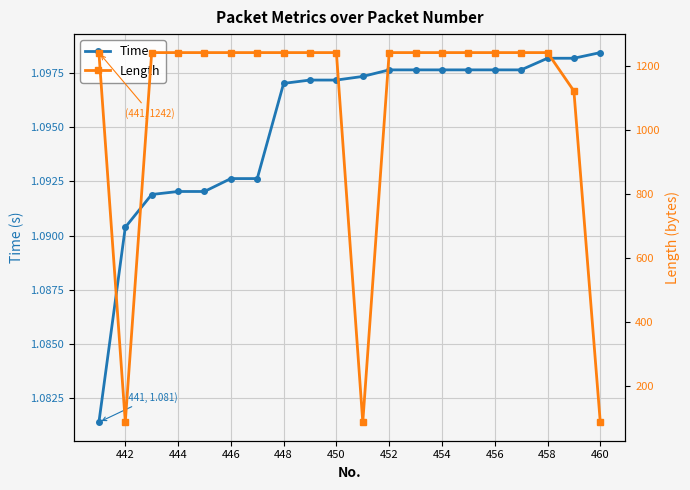

True or false: Time has a value of 1.9 at 450.

False